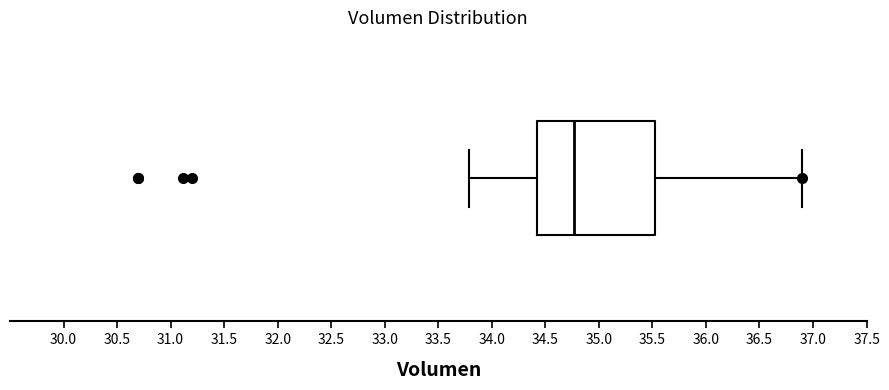

Read this box plot against the x-axis: the position of the median line, the range covered by the box, and the ends of both whiskers. The values are not printed on the chart, so give them approximately, as read against the axis.

median 34.75, box 34.40 to 35.50, whiskers 33.80 to 36.90